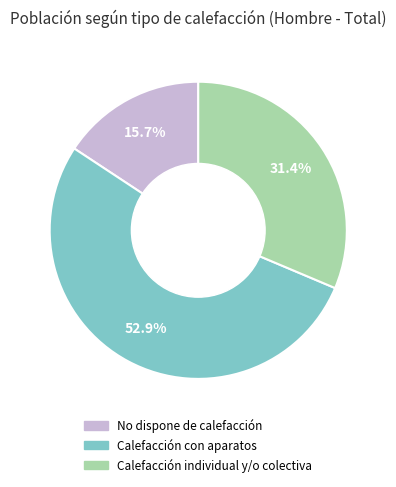

What percentage is the Calefacción individual y/o colectiva slice, to the nearest percent?

31%